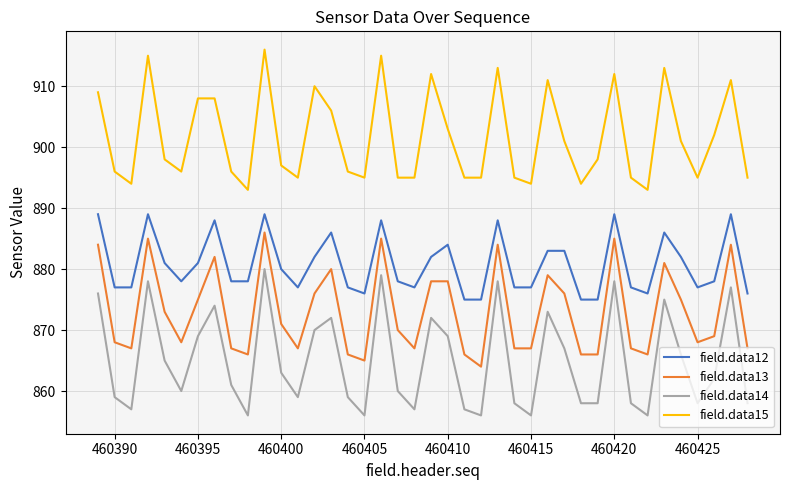

Which series has the largest total across all categories?

field.data15